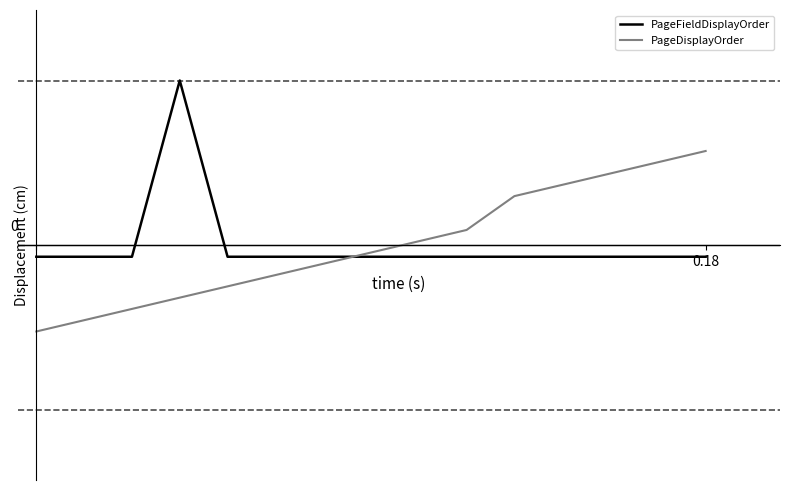

What are all the series names shown in the legend?

PageFieldDisplayOrder, PageDisplayOrder